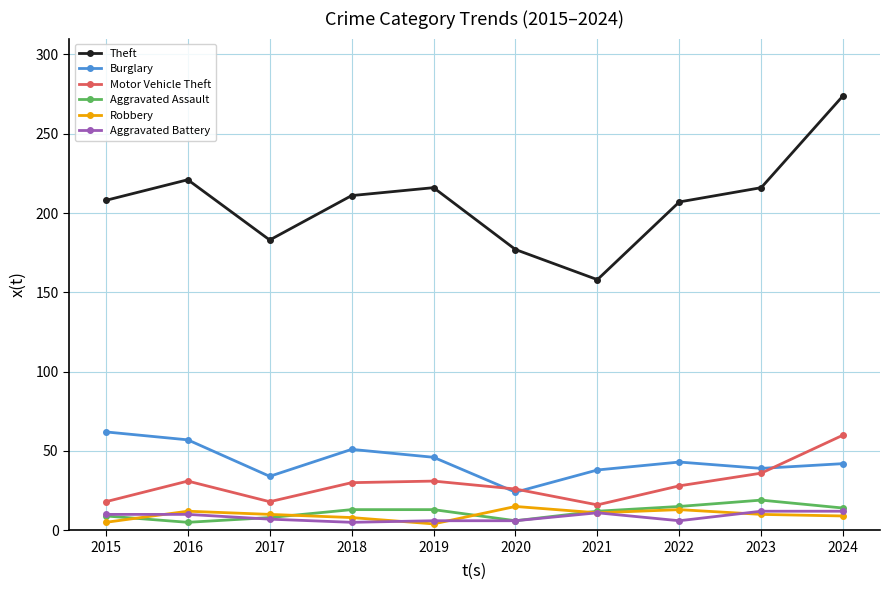

What is the total value across all series at 2024?

411